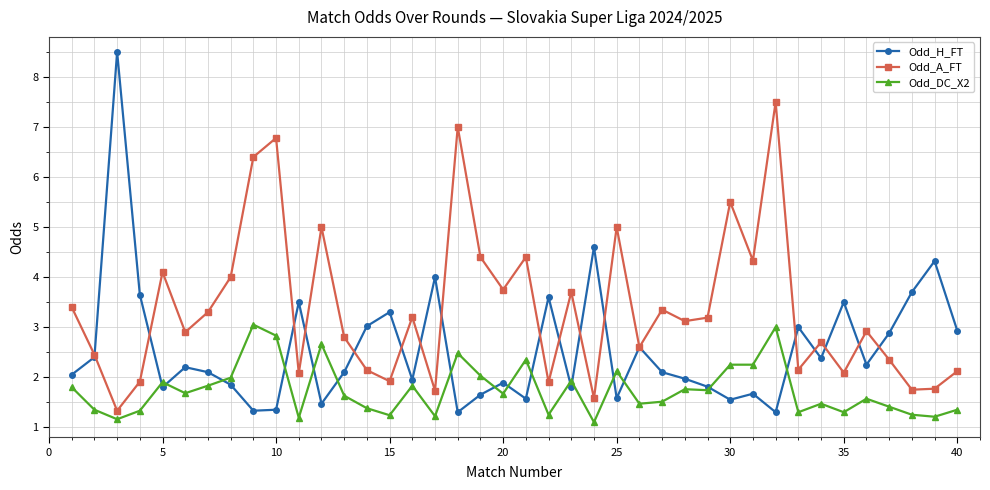

Does the chart display data point markers on the line(s)?

Yes